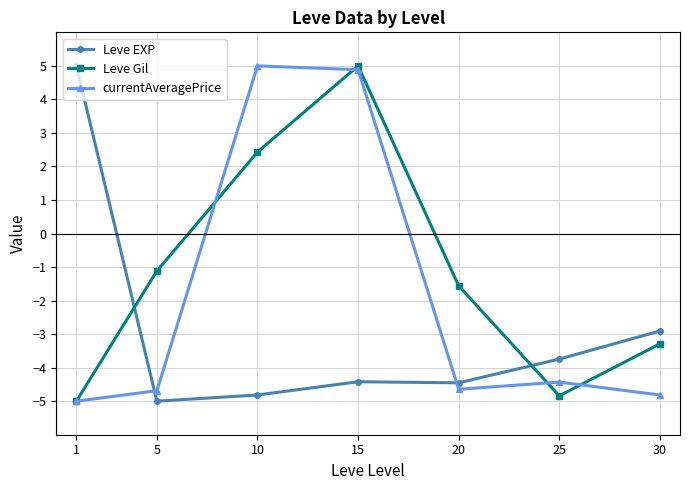

Is it true that Leve Gil equals 2.4 at 10?

True